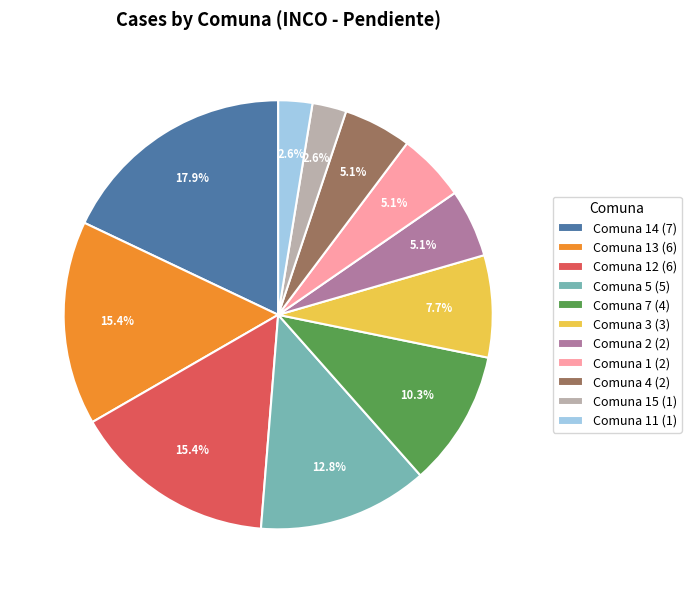

Is there any slice that represents more than half of the pie?

No